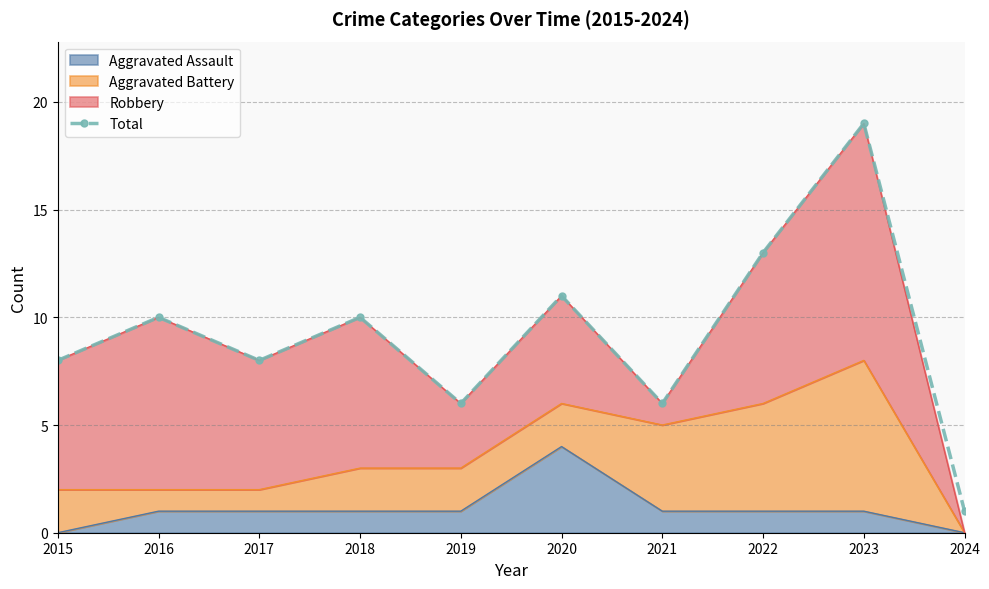

Rank the categories by value from highest to lowest.

2023, 2022, 2020, 2016, 2018, 2015, 2017, 2019, 2021, 2024